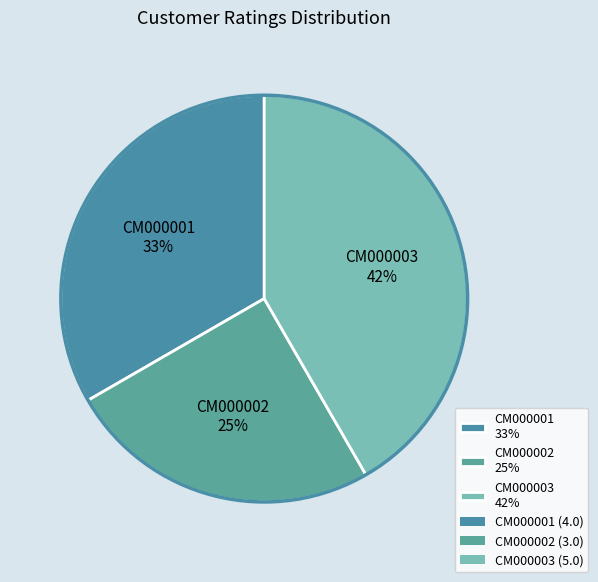

The CM000001 slice represents 33% of the pie. True or false?

True